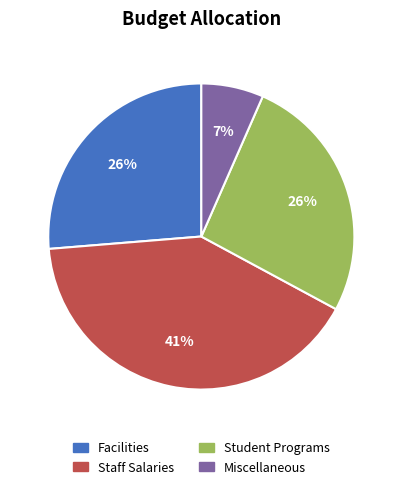

The Facilities slice represents 33% of the pie. True or false?

False